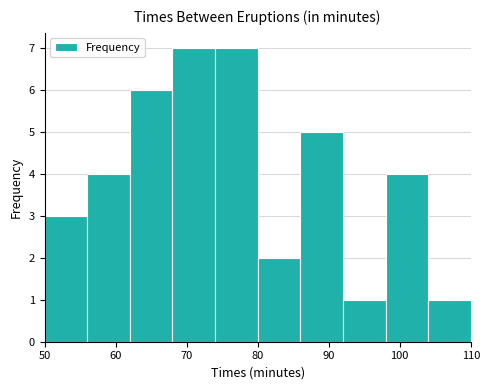

What is the height of the bar covering 62 to 68 on the x-axis? The values are not printed on the chart, so give them approximately, as read against the axis.

6